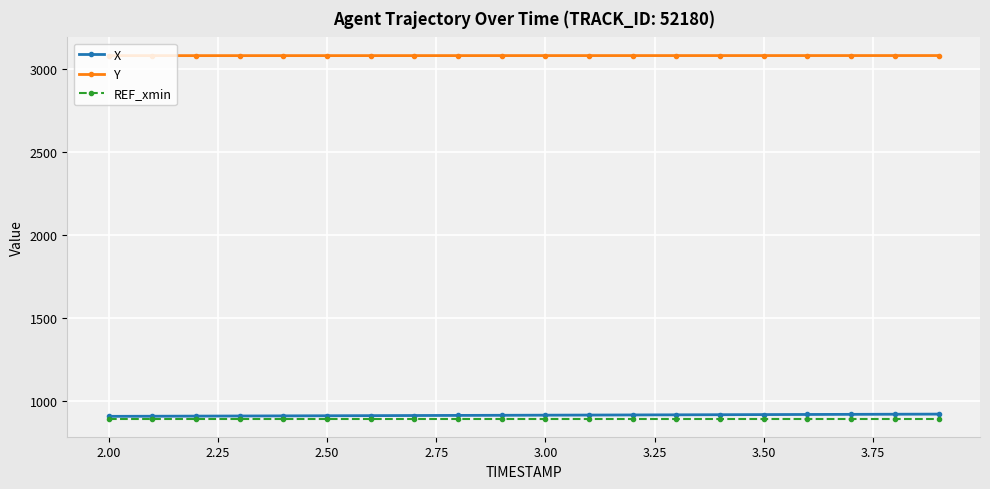

How many lines are shown in the chart?

3